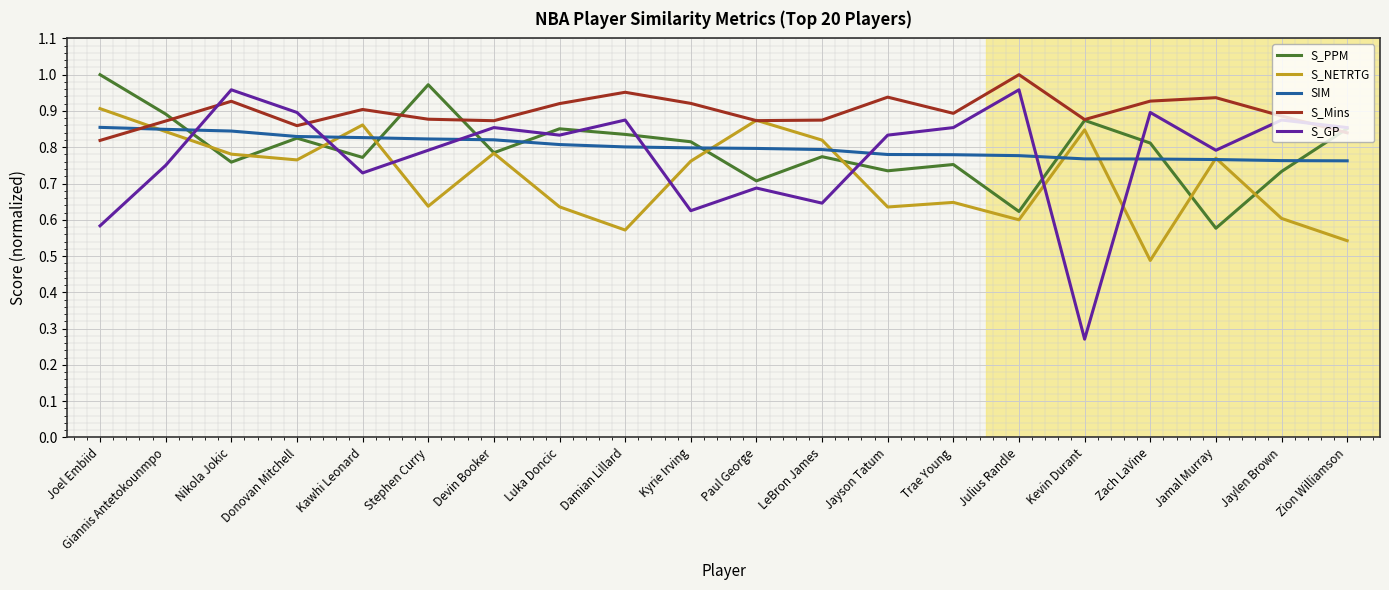

Is it true that S_PPM equals 1.4 at Donovan Mitchell?

False